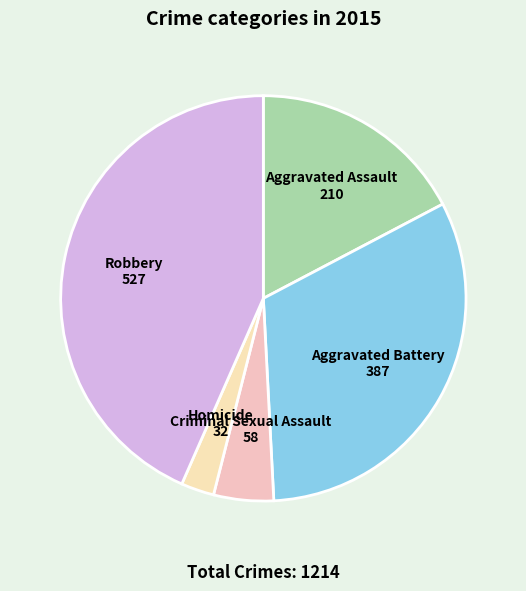

What is the largest slice in the pie chart?

Robbery